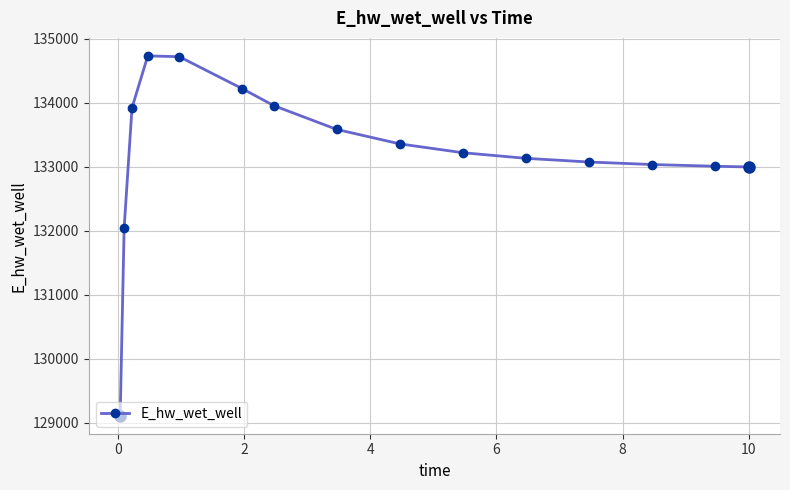

What is the maximum value shown in the chart?

134728.9